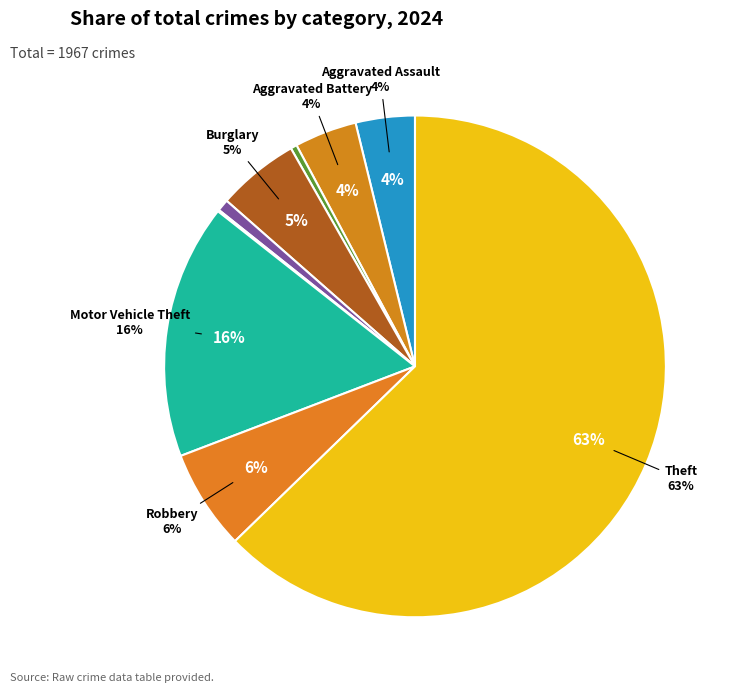

What is the ratio of the value at Criminal Sexual Assault to the value at Aggravated Battery?

0.2